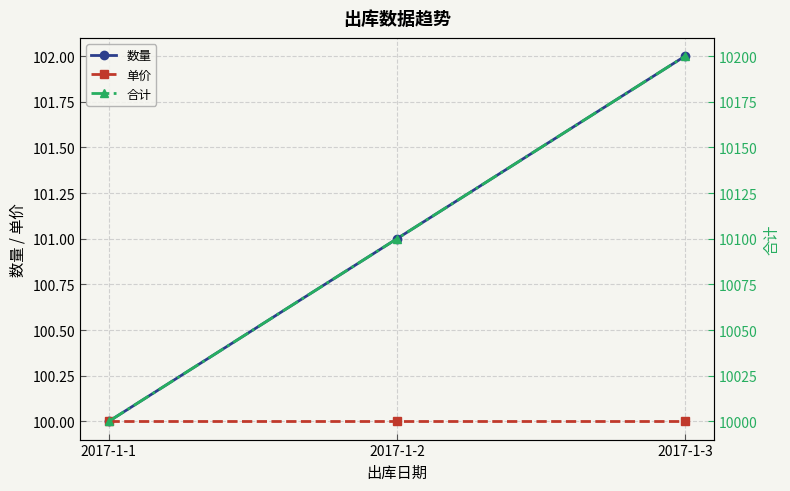

At which label is 单价 closest to 100?

2017-1-1